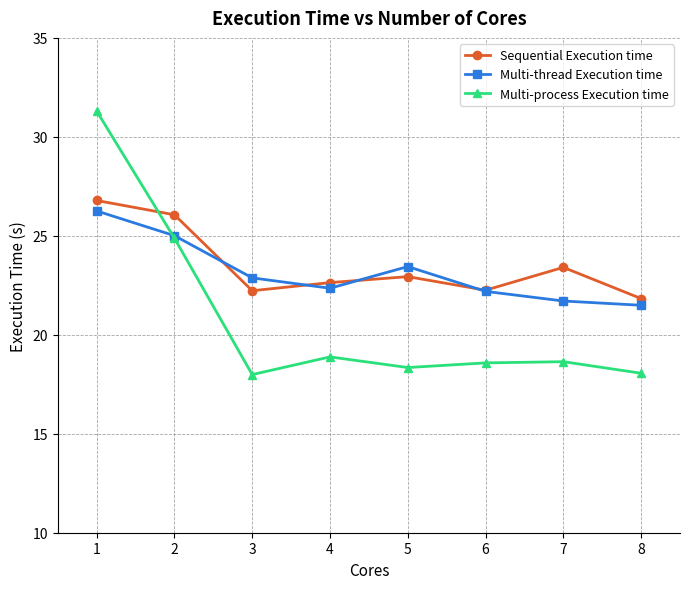

What is the difference between the Multi-thread Execution time values at 8 and 4?

0.9